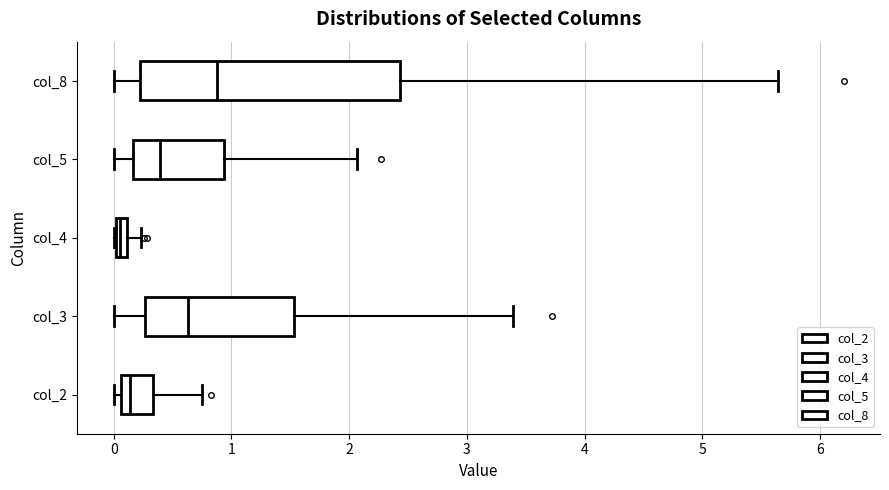

Where is the left edge of the box for col_2 on the x-axis? The values are not printed on the chart, so give them approximately, as read against the axis.

0.1